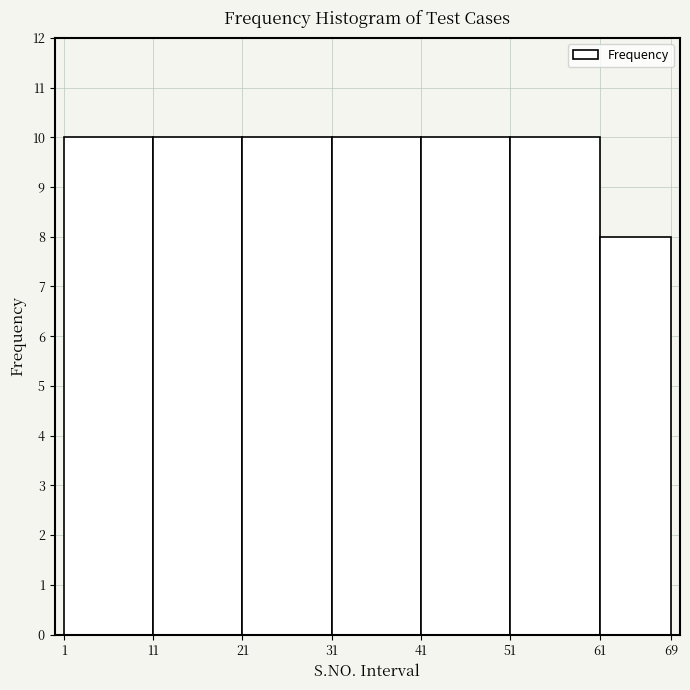

Reading left to right, list every bar in this chart as the range it spans on the x-axis followed by its height. The values are not printed on the chart, so give them approximately, as read against the axis.

1 to 11: 10
11 to 21: 10
21 to 31: 10
31 to 41: 10
41 to 51: 10
51 to 61: 10
61 to 69: 8